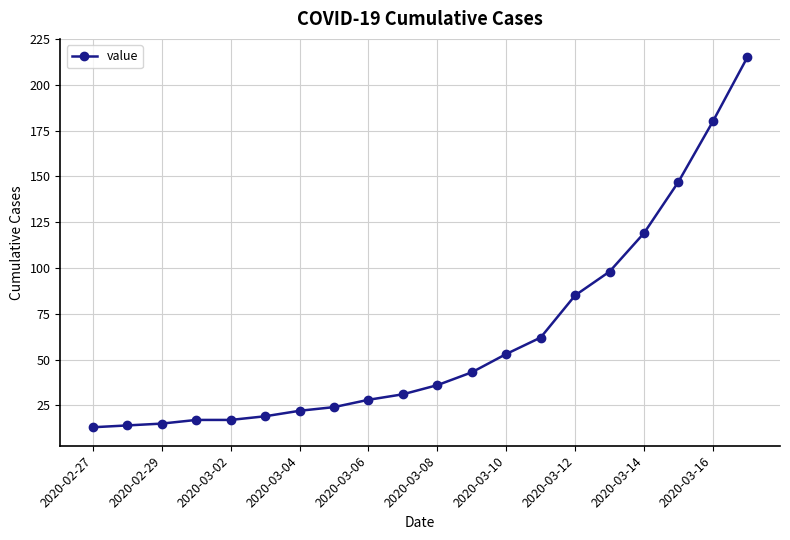

What is the difference between the maximum and minimum values?

202